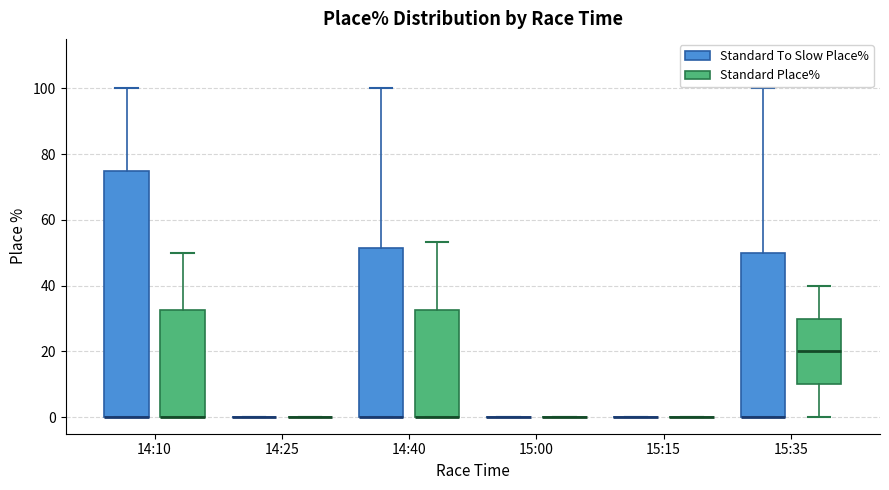

Reading left to right, read every box against the y-axis: the position of its median line, the range the box covers, and the ends of its whiskers. The values are not printed on the chart, so give them approximately, as read against the axis.

14:10 (Standard To Slow Place%): median 0 (drawn on the box's lower edge), box 0 to 76, whiskers 0 to 100
14:10 (Standard Place%): median 0 (drawn on the box's lower edge), box 0 to 32, whiskers 0 to 50
14:25 (Standard To Slow Place%): box collapsed to a line at 0, whiskers 0 to 0
14:25 (Standard Place%): box collapsed to a line at 0, whiskers 0 to 0
14:40 (Standard To Slow Place%): median 0 (drawn on the box's lower edge), box 0 to 52, whiskers 0 to 100
14:40 (Standard Place%): median 0 (drawn on the box's lower edge), box 0 to 32, whiskers 0 to 54
15:00 (Standard To Slow Place%): box collapsed to a line at 0, whiskers 0 to 0
15:00 (Standard Place%): box collapsed to a line at 0, whiskers 0 to 0
15:15 (Standard To Slow Place%): box collapsed to a line at 0, whiskers 0 to 0
15:15 (Standard Place%): box collapsed to a line at 0, whiskers 0 to 0
15:35 (Standard To Slow Place%): median 0 (drawn on the box's lower edge), box 0 to 50, whiskers 0 to 100
15:35 (Standard Place%): median 20, box 10 to 30, whiskers 0 to 40